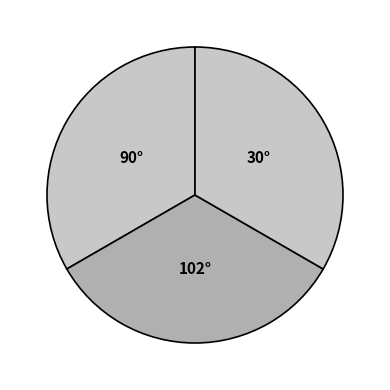

How many slices are in this pie chart?

3